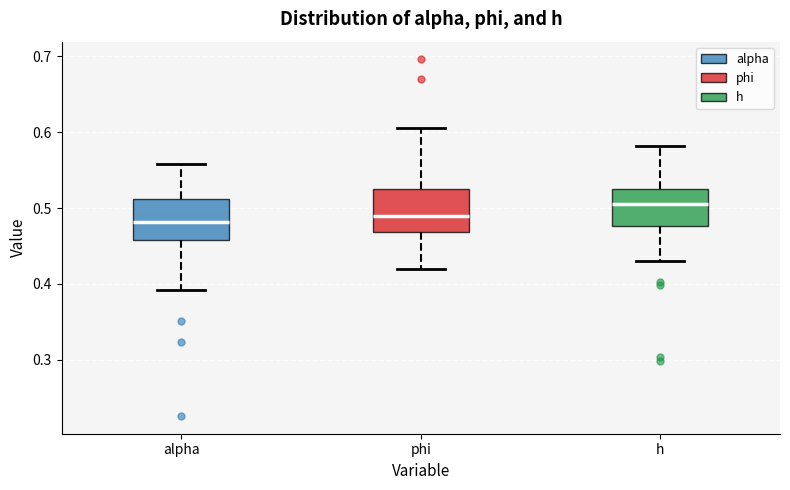

Where does the upper whisker of the box for alpha end on the y-axis? The values are not printed on the chart, so give them approximately, as read against the axis.

0.56